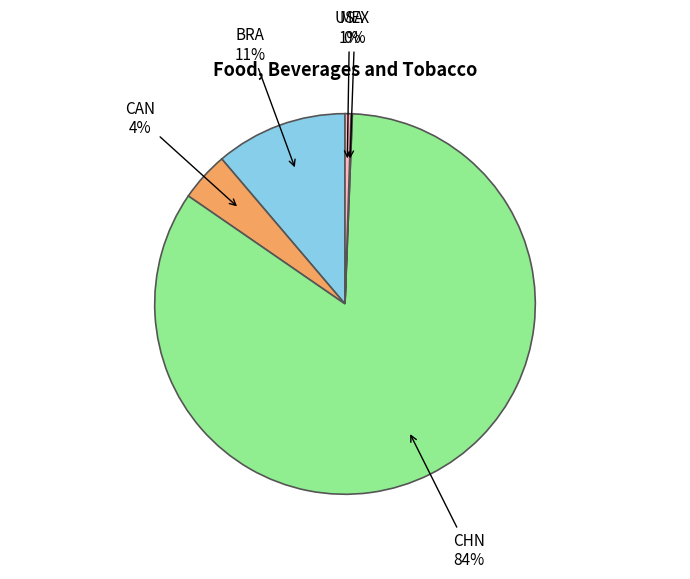

Is the sum of USA and CHN greater than half?

Yes